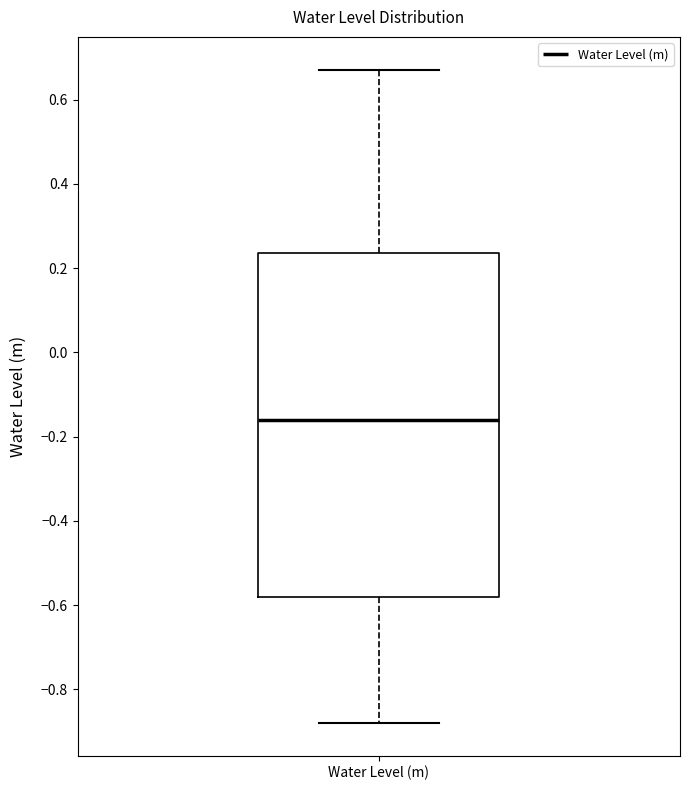

Transcribe this box plot: give where the median line is, the range the box spans, and where the two whiskers end, as read against the y-axis. The values are not printed on the chart, so give them approximately, as read against the axis.

median -0.16, box -0.58 to 0.24, whiskers -0.88 to 0.68